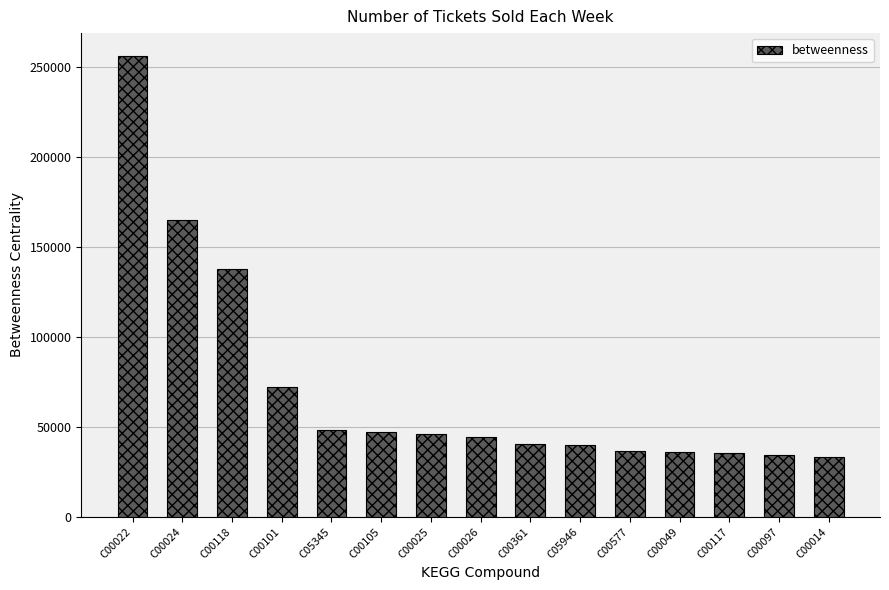

How many values are below 44252?

7